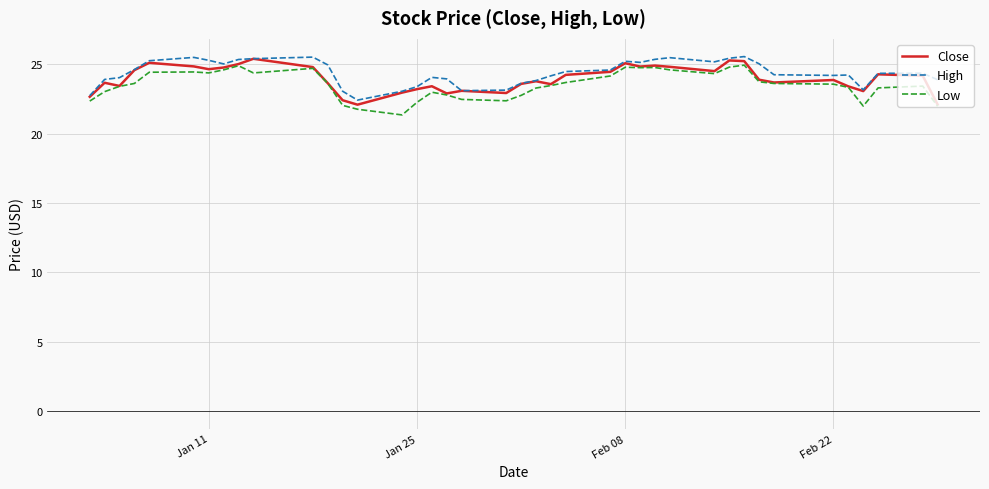

What is the minimum value for High?

22.4